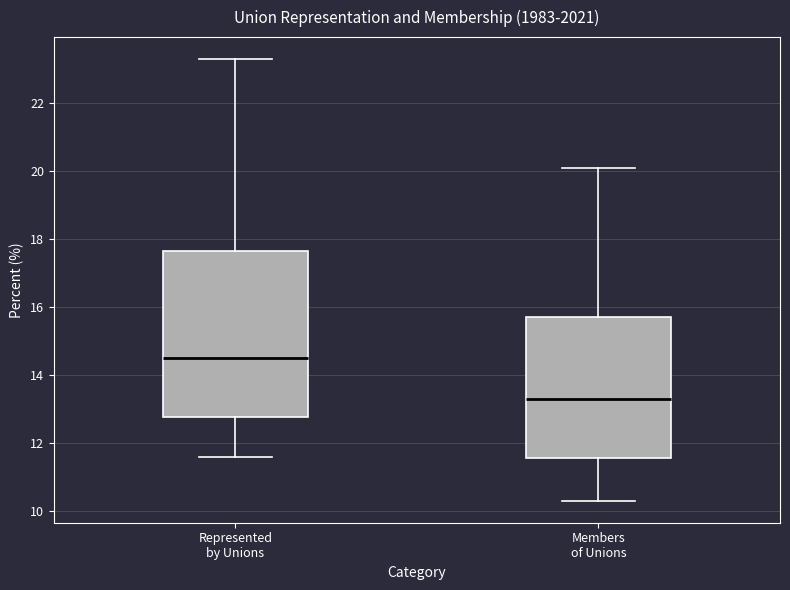

Reading left to right, read every box against the y-axis: the position of its median line, the range the box covers, and the ends of its whiskers. The values are not printed on the chart, so give them approximately, as read against the axis.

Represented by Unions: median 14.6, box 12.8 to 17.6, whiskers 11.6 to 23.4
Members of Unions: median 13.4, box 11.6 to 15.8, whiskers 10.4 to 20.2